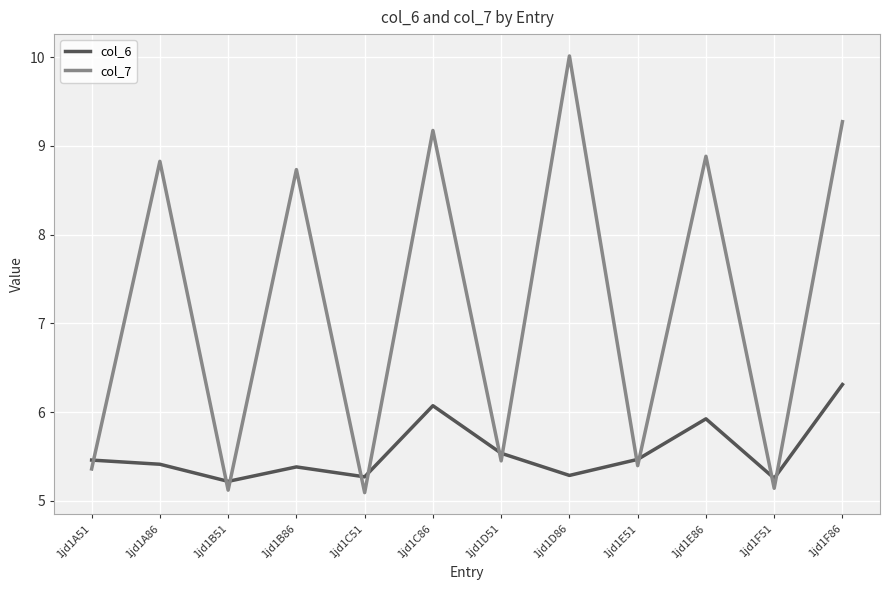

Rank the series at 1jd1A86 from lowest to highest value.

col_6, col_7